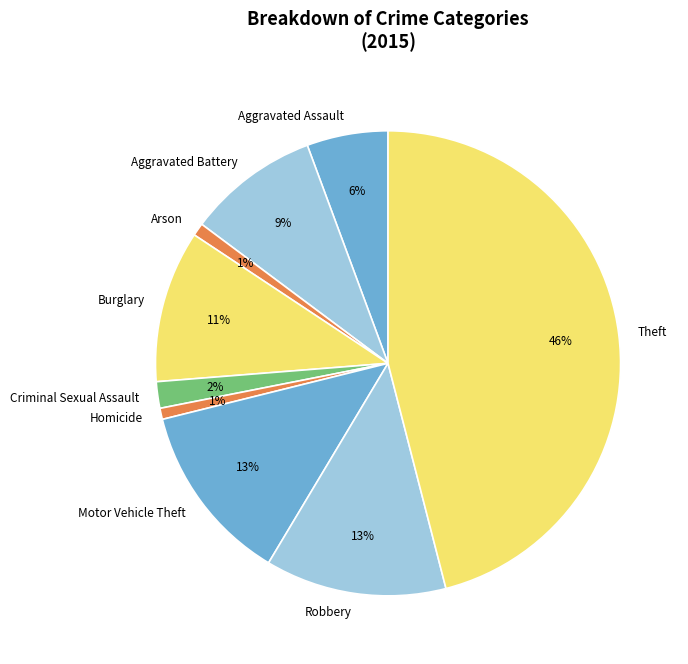

Which category has the biggest portion of the pie?

Theft